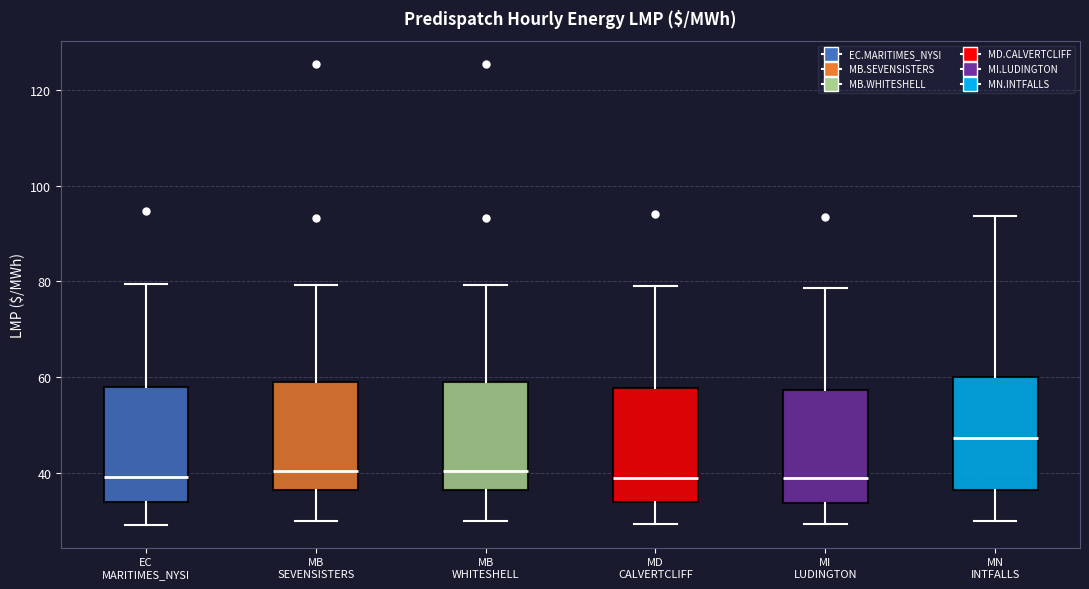

Reading left to right, transcribe this box plot: for each box, give where its median line is, the range the box spans, and where its two whiskers end, as read against the y-axis. The values are not printed on the chart, so give them approximately, as read against the axis.

EC MARITIMES_NYSI: median 40, box 34 to 58, whiskers 30 to 80
MB SEVENSISTERS: median 40, box 36 to 60, whiskers 30 to 80
MB WHITESHELL: median 40, box 36 to 60, whiskers 30 to 80
MD CALVERTCLIFF: median 40, box 34 to 58, whiskers 30 to 80
MI LUDINGTON: median 38, box 34 to 58, whiskers 30 to 78
MN INTFALLS: median 48, box 36 to 60, whiskers 30 to 94